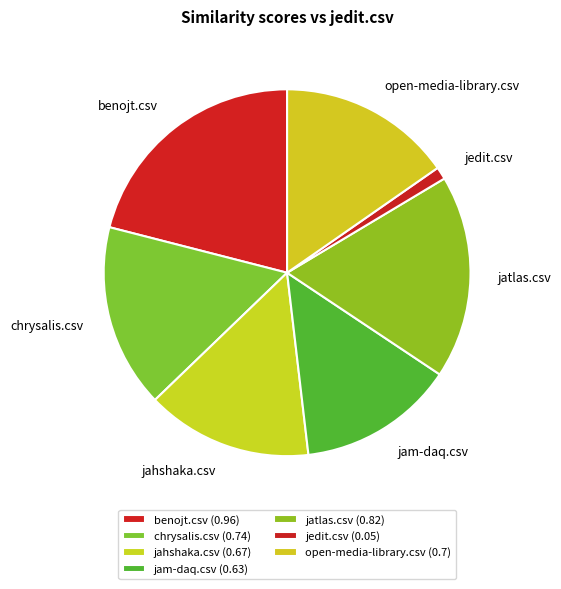

Is the sum of chrysalis.csv and benojt.csv greater than half?

No